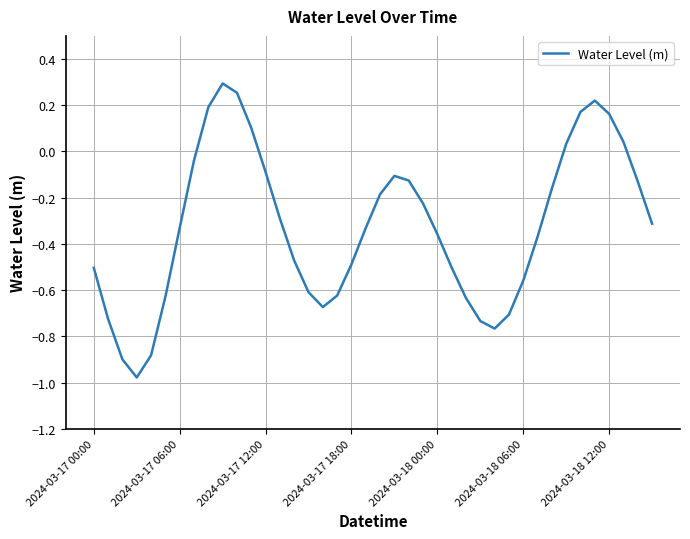

How many lines are shown in the chart?

1